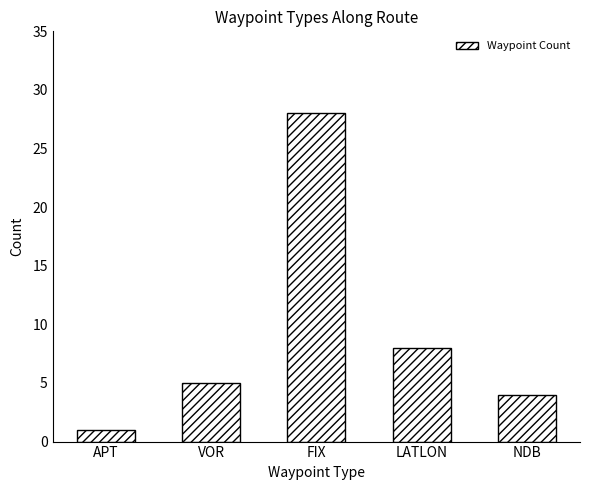

What is the minimum value shown in the chart?

1